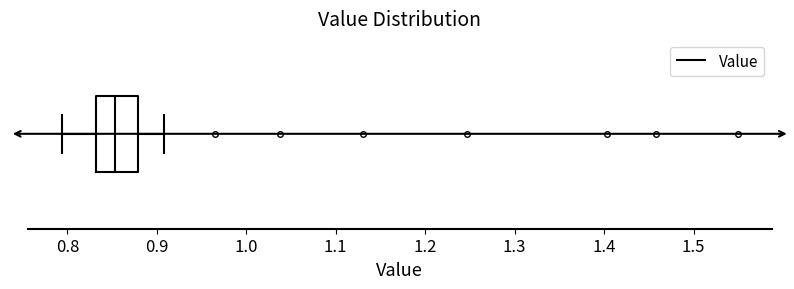

Transcribe this box plot: give where the median line is, the range the box spans, and where the two whiskers end, as read against the x-axis. The values are not printed on the chart, so give them approximately, as read against the axis.

median 0.85, box 0.83 to 0.88, whiskers 0.79 to 0.91